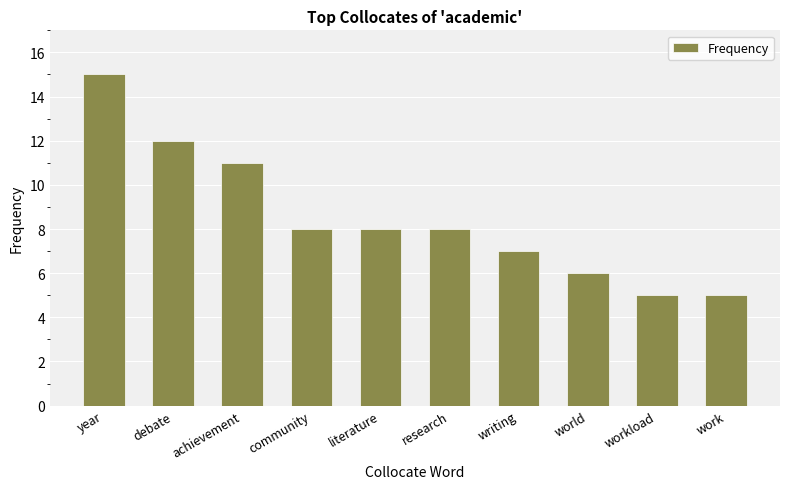

What is the value of the 4th bar from the left?

8